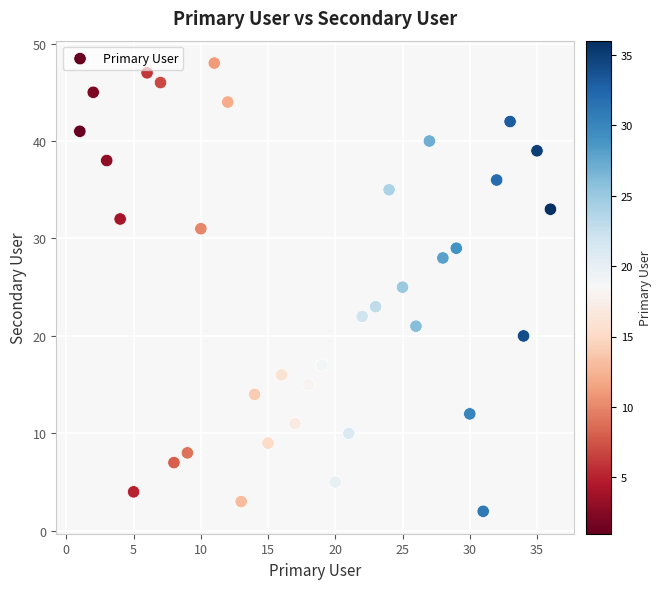

What is the range of X values (max minus min)?

35